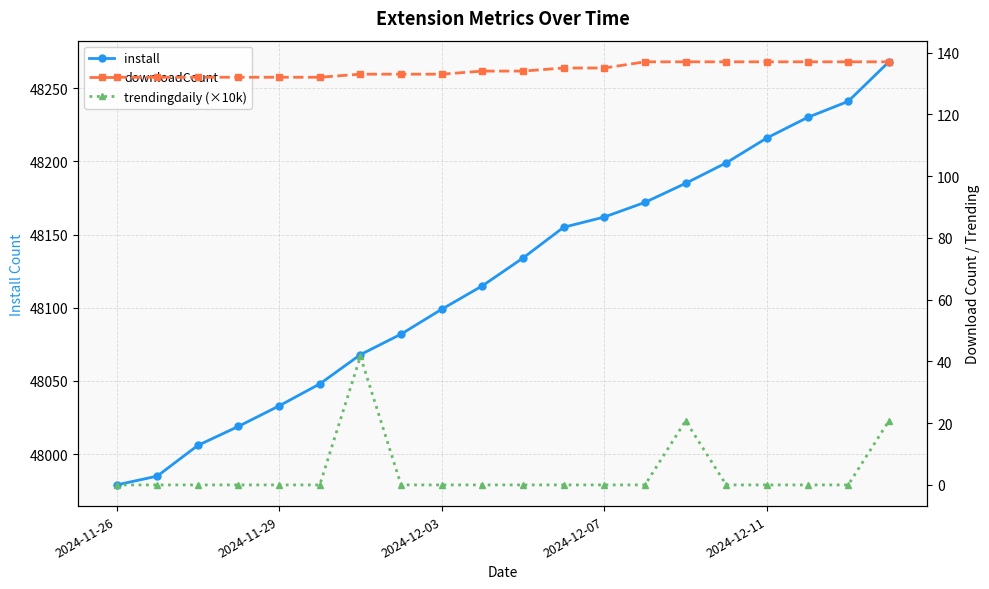

True or false: install has more than 0 interior local peaks.

False